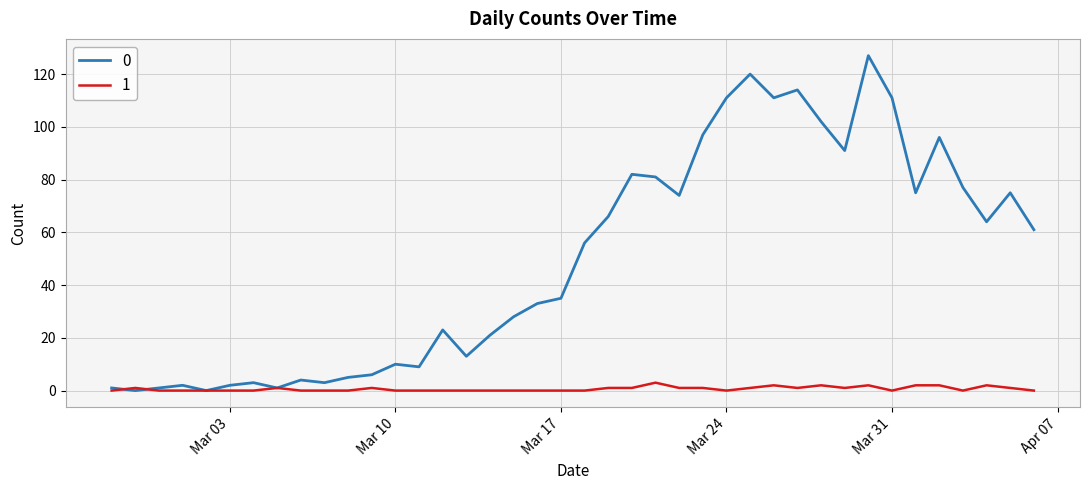

What are all the series names shown in the legend?

0, 1